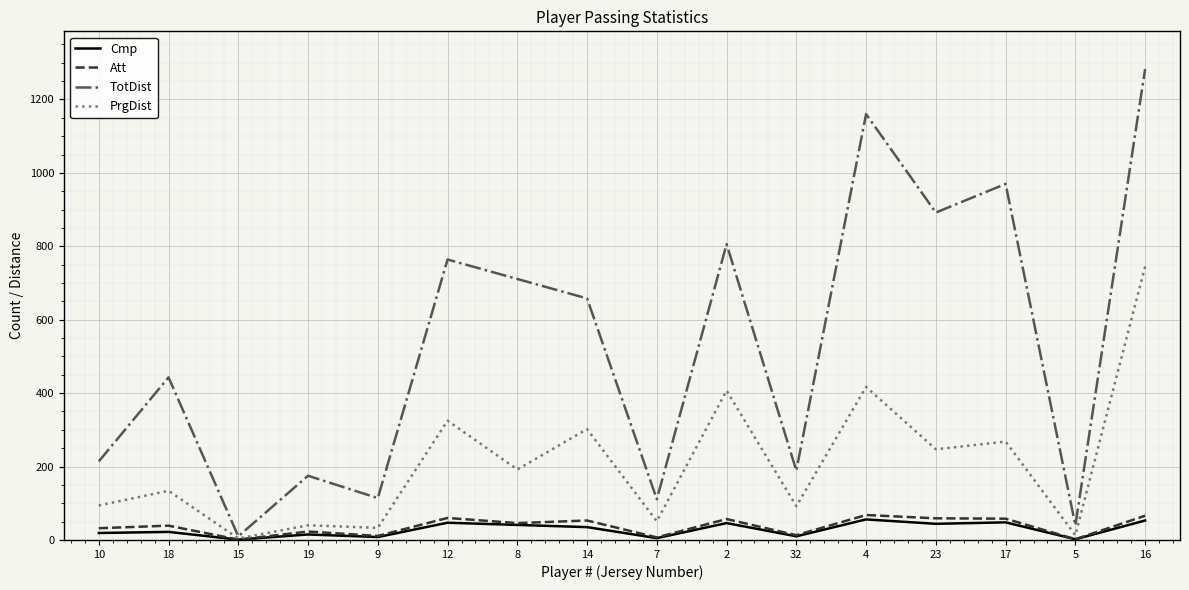

Which series has the largest range (max minus min)?

TotDist